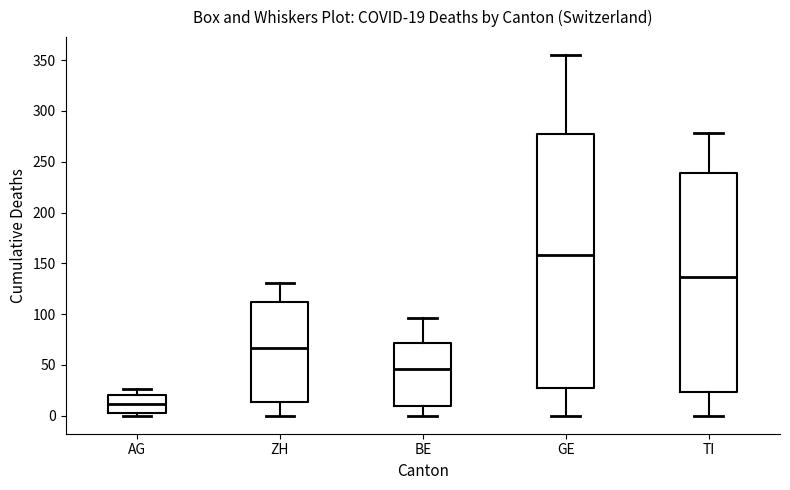

Comparing the boxes themselves (not the whiskers), which one is the tallest?

GE